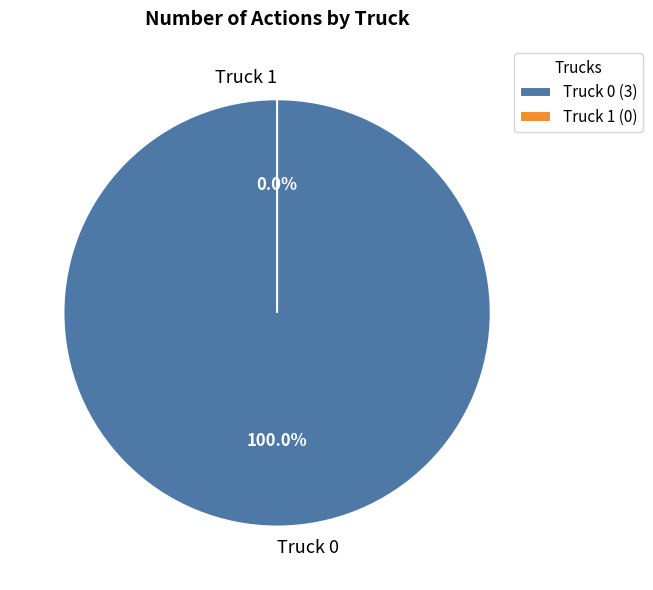

How many segments does this pie chart have?

2